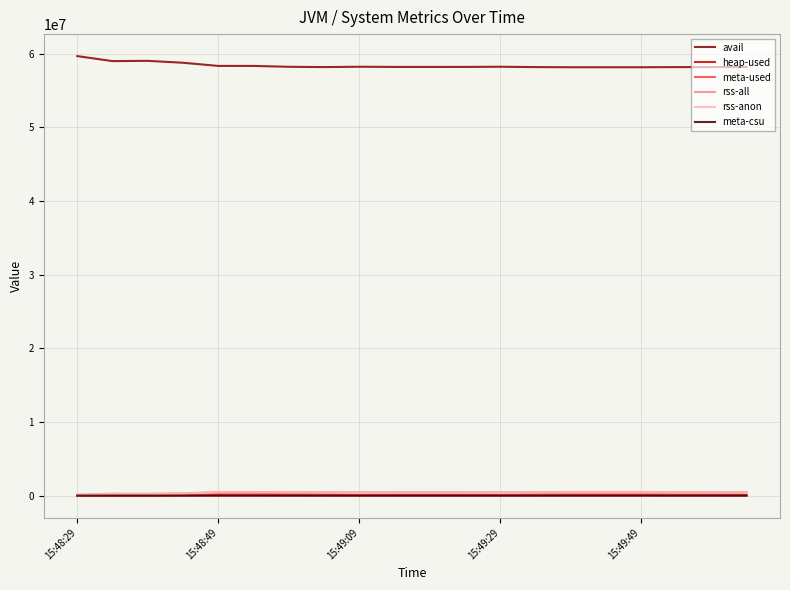

True or false: meta-csu and rss-all cross at least once.

False